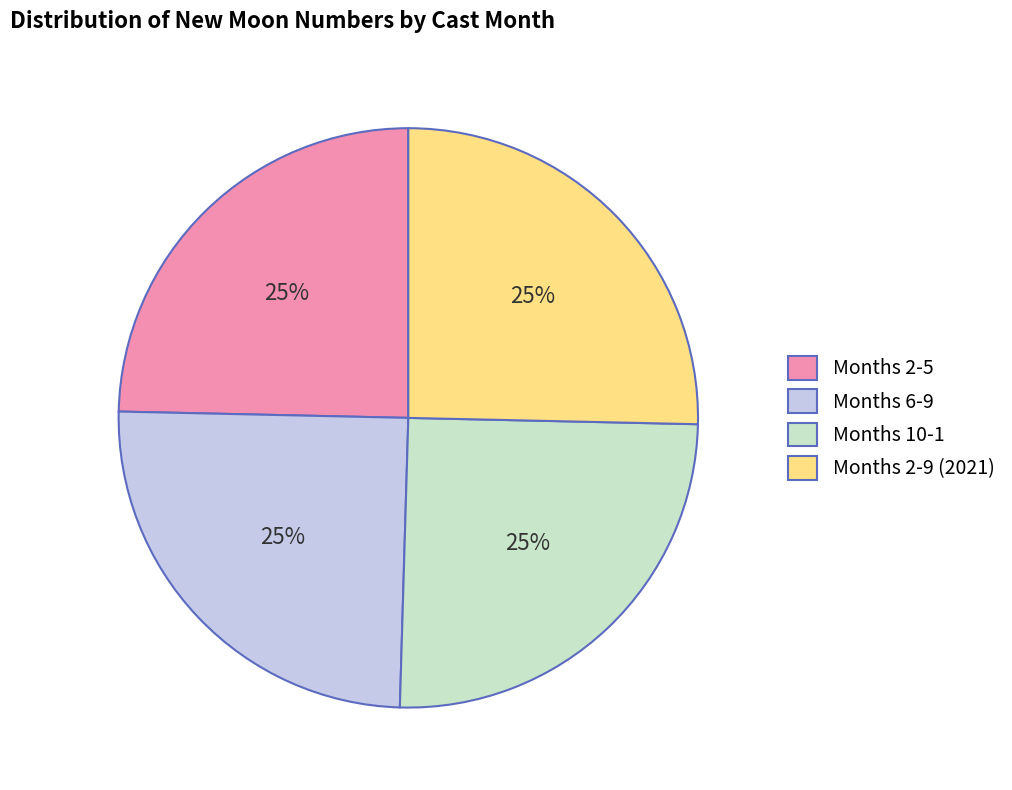

Does Months 2-5 account for over 50% of the chart?

No